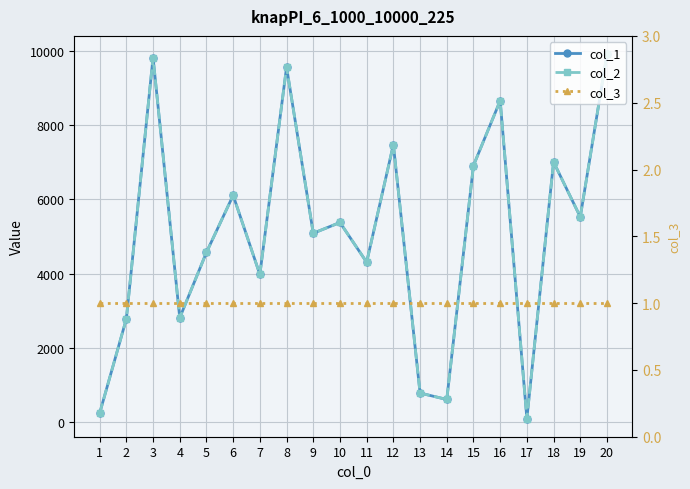

Which category has the highest value across all series?

20